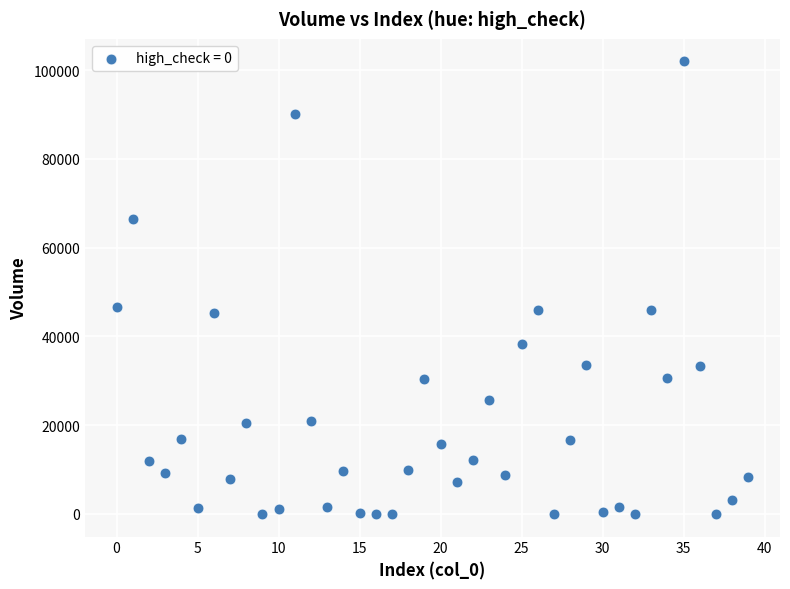

What is the range of Y values (max minus min)?

101956.3